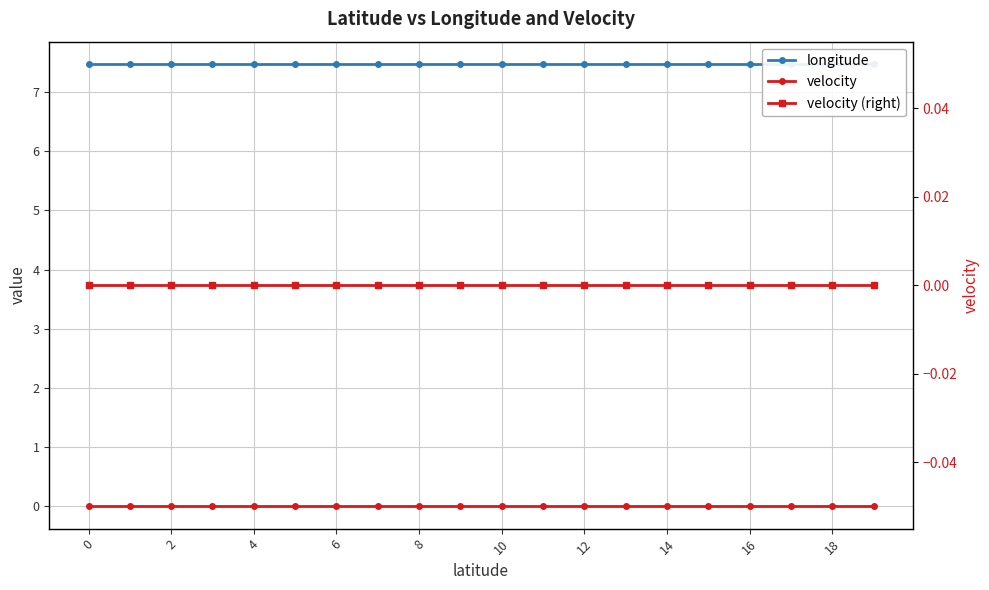

Which series has the largest range (max minus min)?

longitude